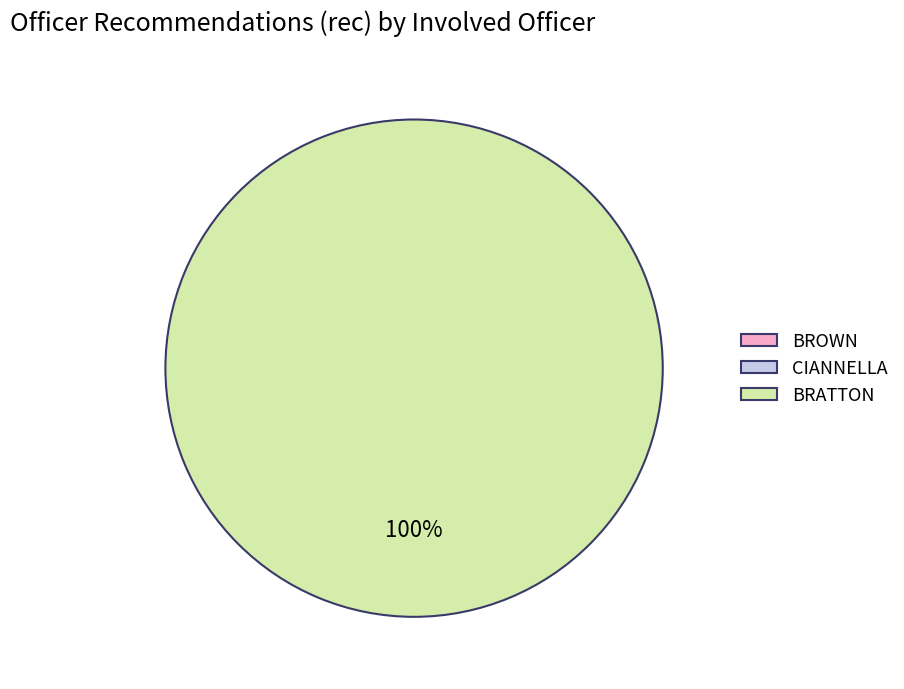

How many slices are in this pie chart?

3